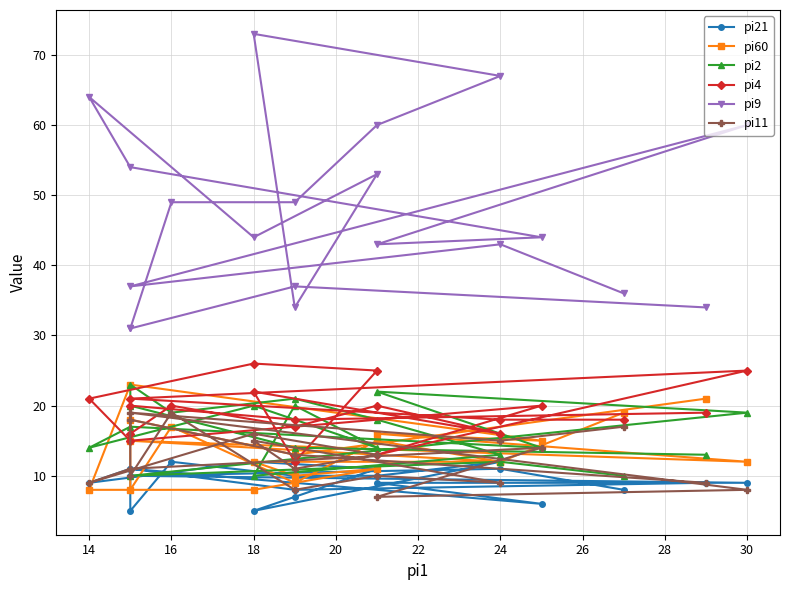

List the series in order of their peak value, lowest first.

pi21, pi11, pi60, pi2, pi4, pi9